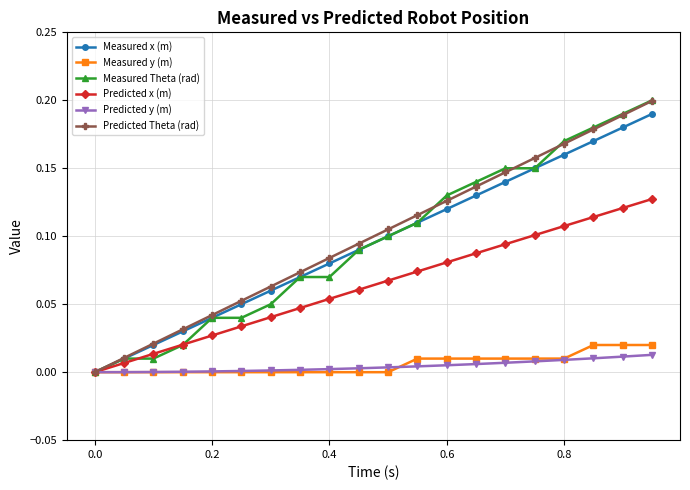

Which series has the largest range (max minus min)?

Measured Theta (rad)